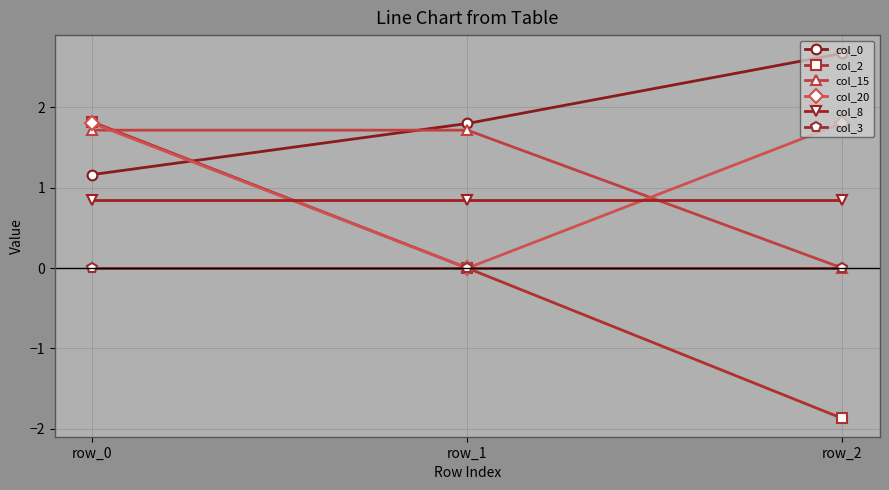

How many data points does each series have?

3